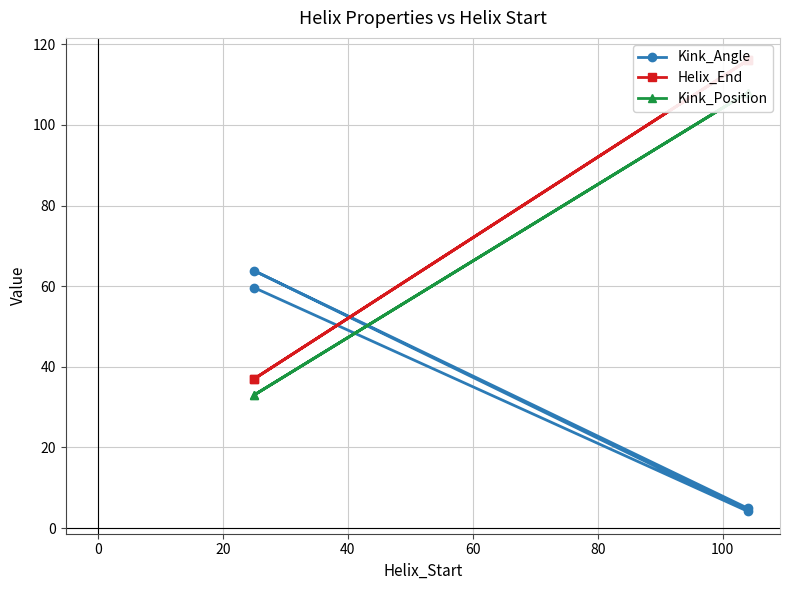

Which has a higher value, 0 or 40?

40